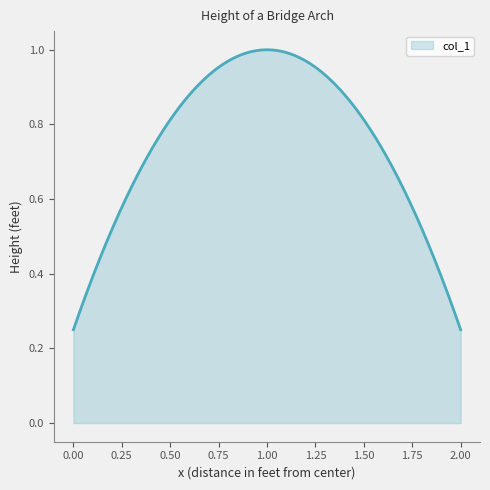

Does the chart display data point markers on the line(s)?

No